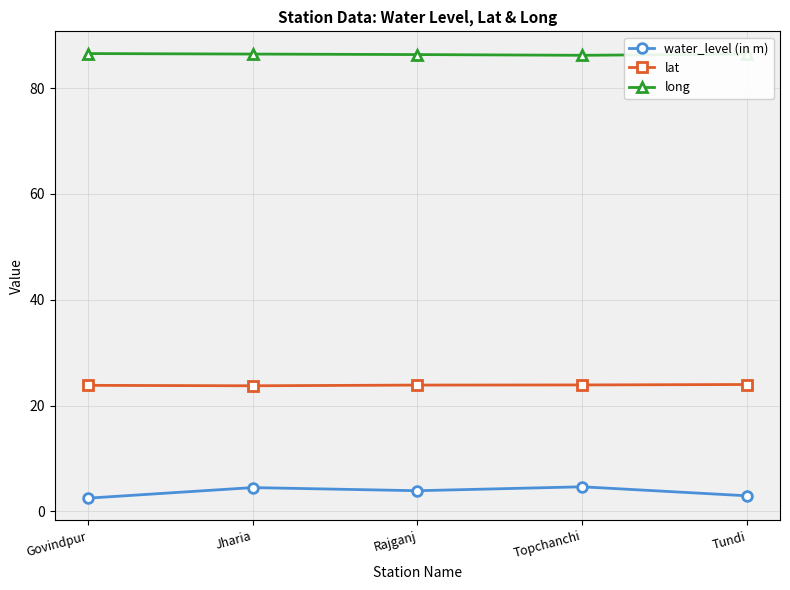

What is the approximate value of long at Jharia?

86.4